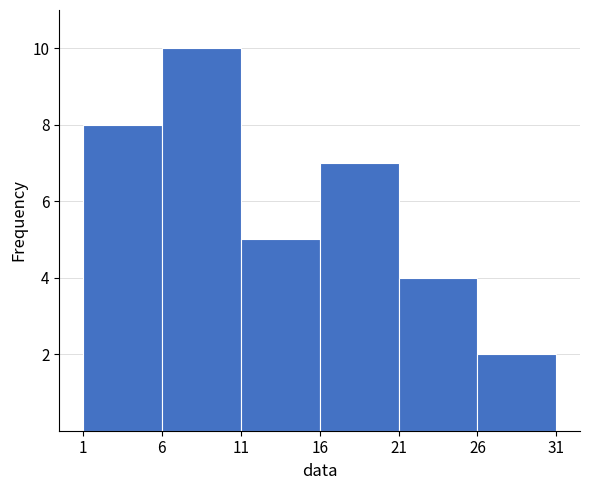

How tall is the bar that spans 16 to 21 on the x-axis? The values are not printed on the chart, so give them approximately, as read against the axis.

7